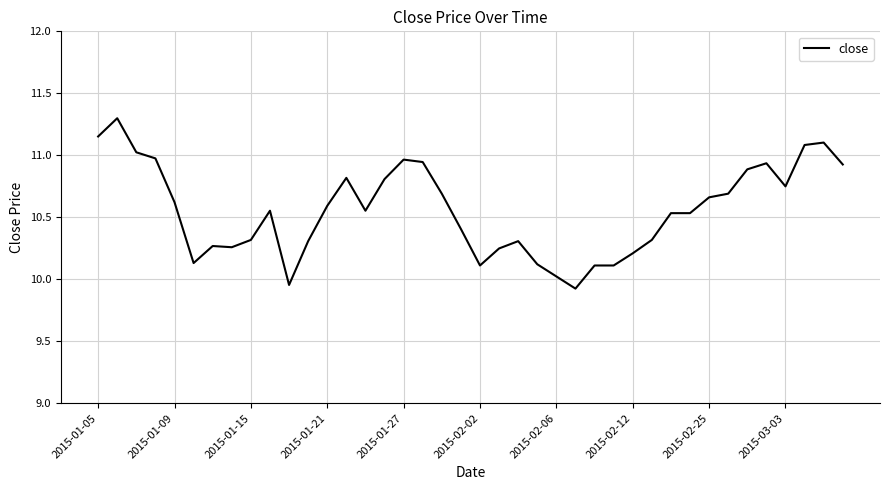

What is the smallest value displayed?

9.9